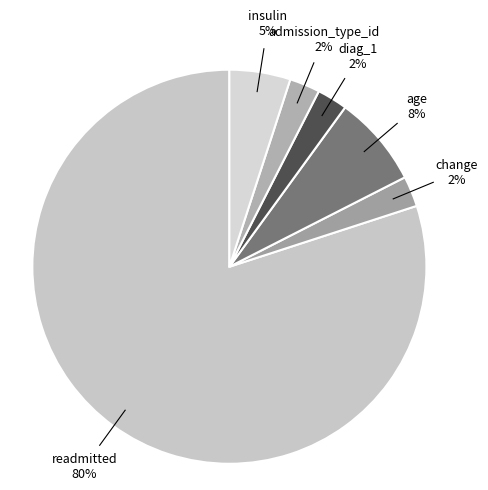

How many segments does this pie chart have?

6